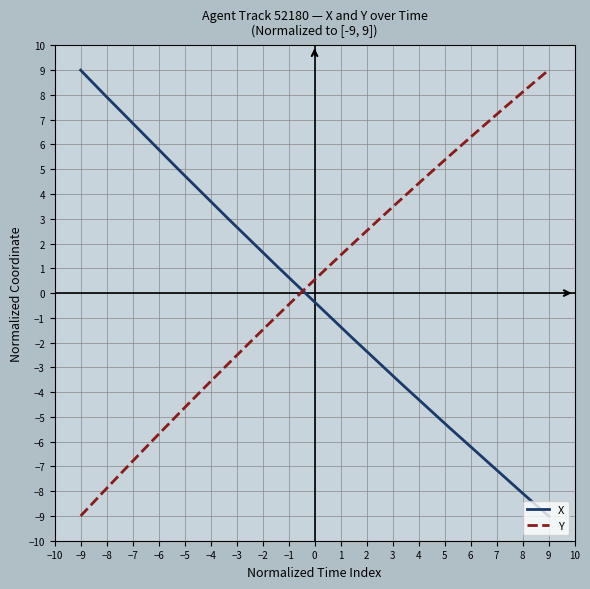

How many intersections are there between Y and X?

1